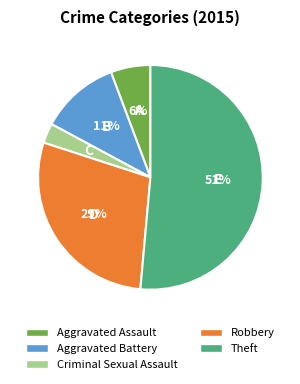

Combined, do Theft and Criminal Sexual Assault account for over 50%?

Yes